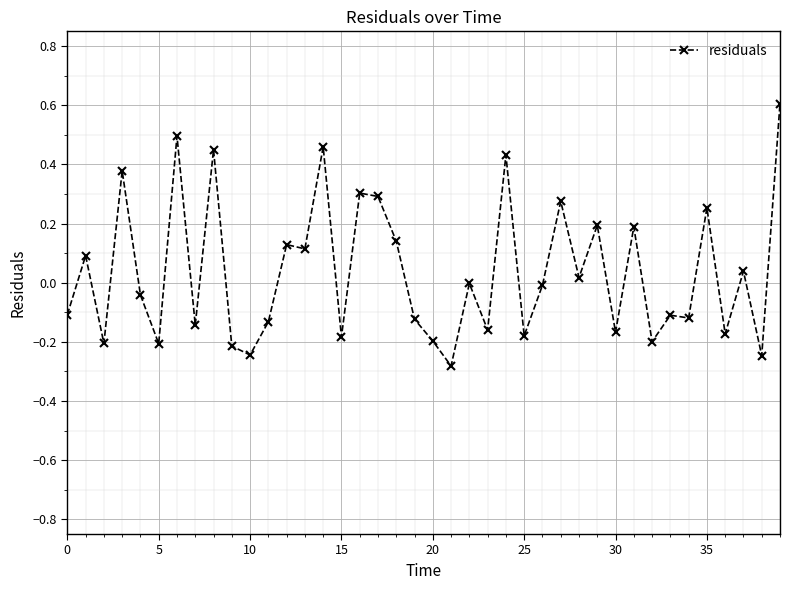

True or false: there are more than 0 points higher than both neighbors.

True